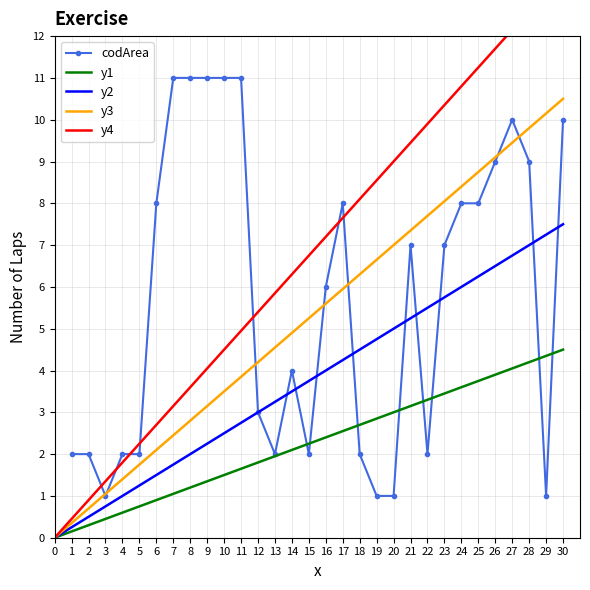

At which label does the data first exceed 7?

6